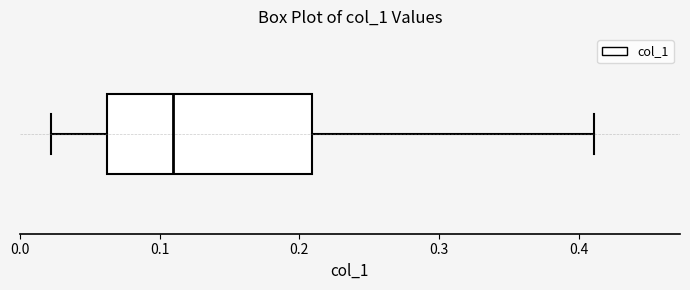

Read this box plot against the x-axis: the position of the median line, the range covered by the box, and the ends of both whiskers. The values are not printed on the chart, so give them approximately, as read against the axis.

median 0.11, box 0.06 to 0.21, whiskers 0.02 to 0.41